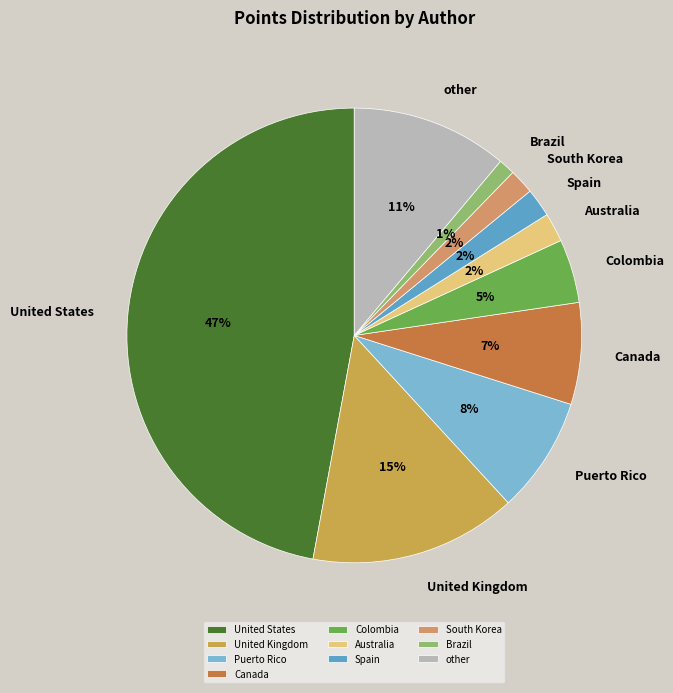

The Puerto Rico slice represents 8% of the pie. True or false?

True